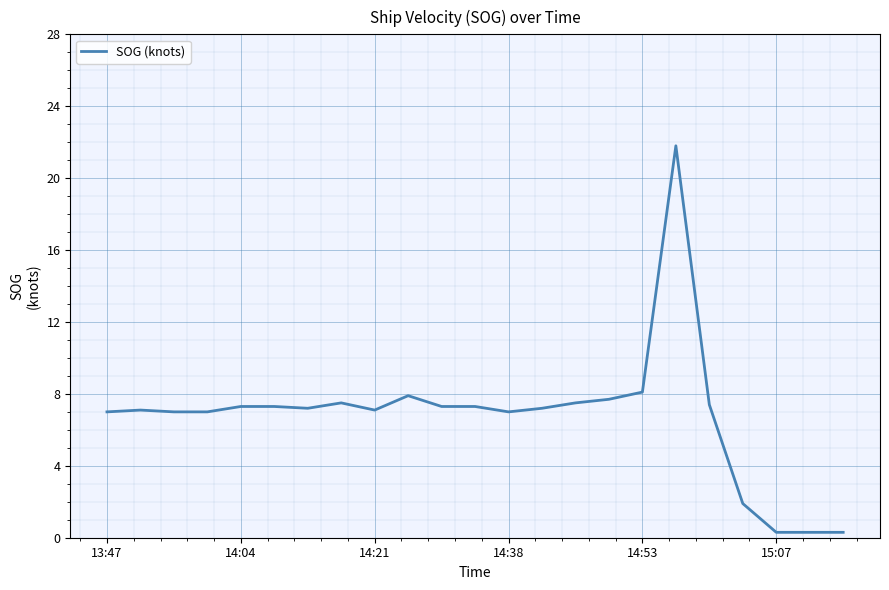

How many categories are shown in the chart?

23